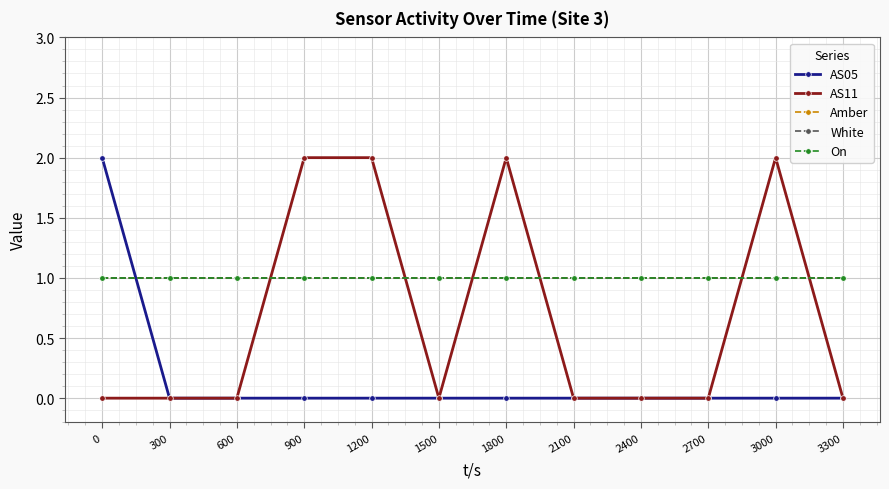

What is the highest value of the On series?

1